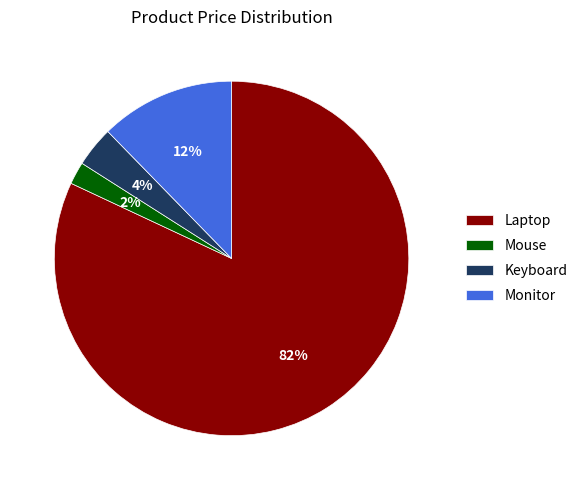

Between Monitor and Laptop, which is larger?

Laptop